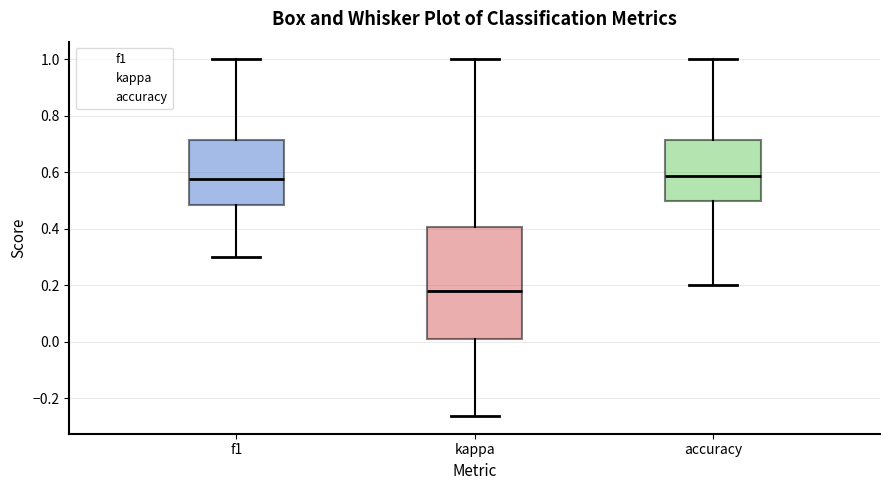

Which box is the tallest, from its lower edge to its upper edge?

kappa